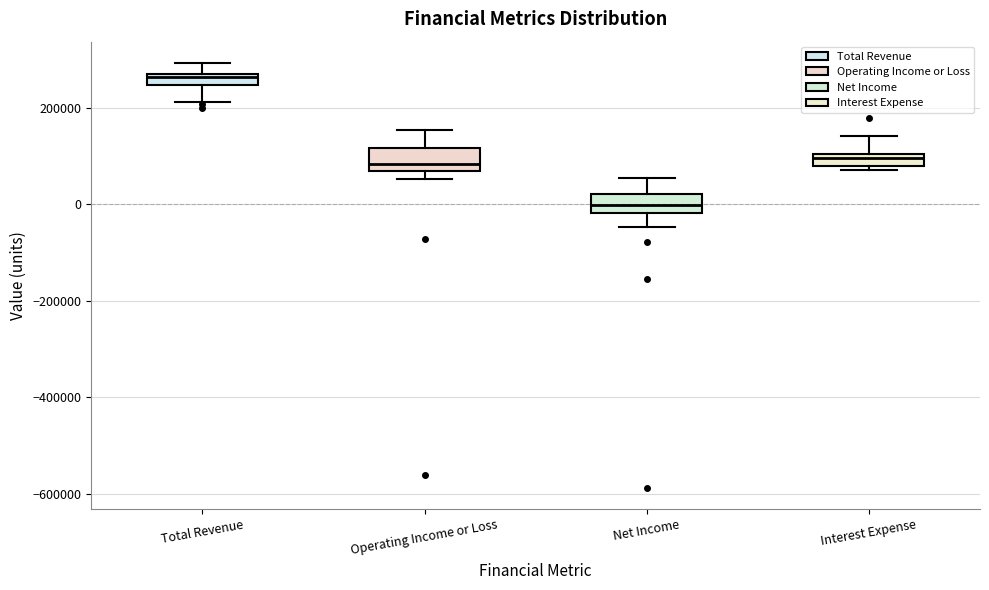

Which box's median line is the highest?

Total Revenue